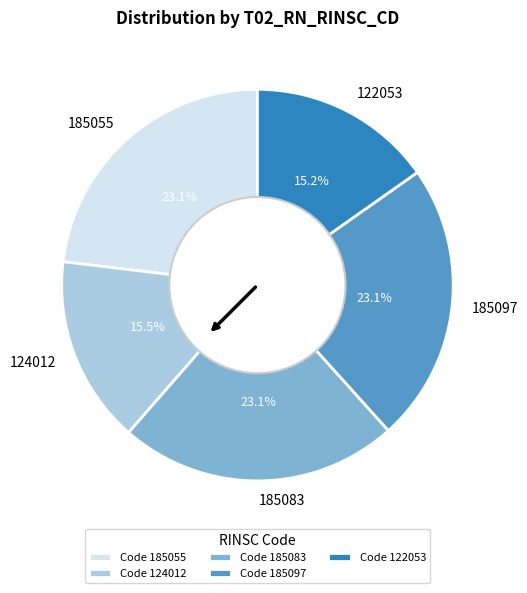

Approximately how many times larger is the value at 185097 compared to 122053?

1.5